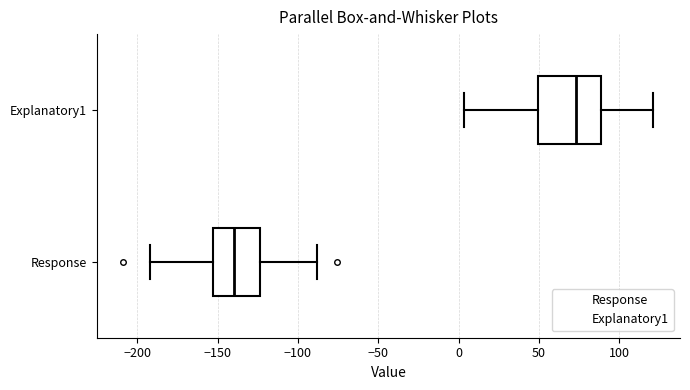

Reading bottom to top, transcribe this box plot: for each box, give where its median line is, the range the box spans, and where its two whiskers end, as read against the x-axis. The values are not printed on the chart, so give them approximately, as read against the axis.

Response: median -140, box -155 to -125, whiskers -190 to -90
Explanatory1: median 75, box 50 to 90, whiskers 5 to 120